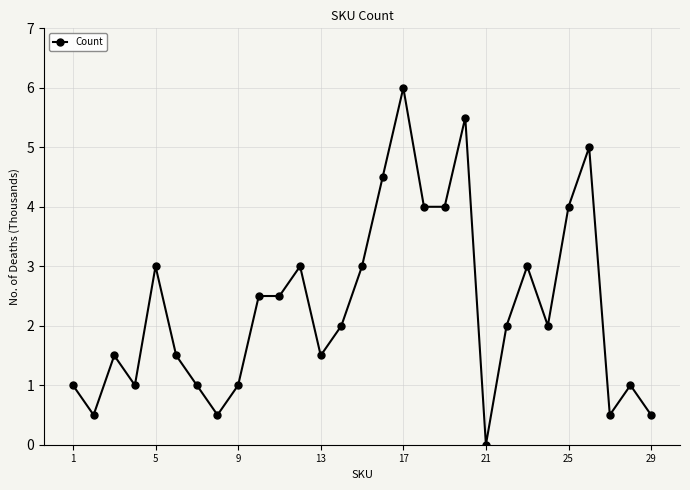

What is the maximum value shown in the chart?

6.0